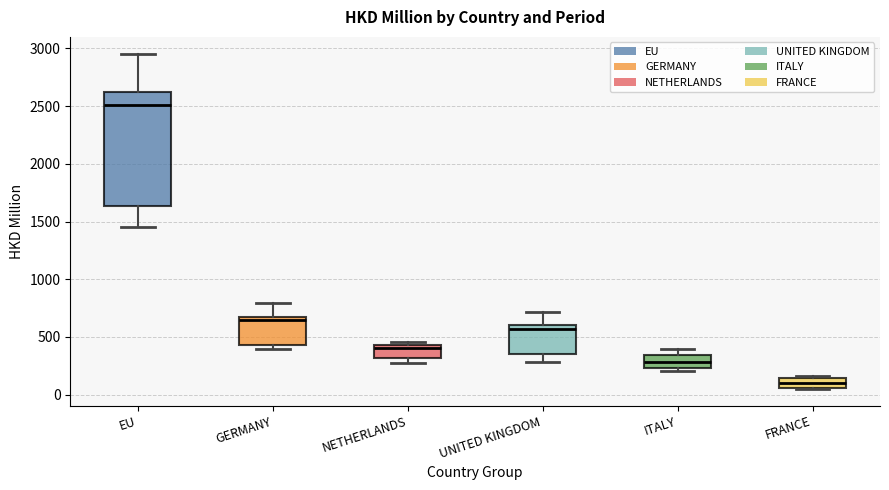

Reading left to right, read every box against the y-axis: the position of its median line, the range the box covers, and the ends of its whiskers. The values are not printed on the chart, so give them approximately, as read against the axis.

EU: median 2500, box 1650 to 2600, whiskers 1450 to 2950
GERMANY: median 650 (just below the box's upper edge), box 450 to 650, whiskers 400 to 800
NETHERLANDS: median 400, box 300 to 450, whiskers 250 to 450 (just above the box's upper edge)
UNITED KINGDOM: median 550, box 350 to 600, whiskers 300 to 700
ITALY: median 300, box 250 to 350, whiskers 200 to 400
FRANCE: median 100, box 50 to 150, whiskers 50 to 150